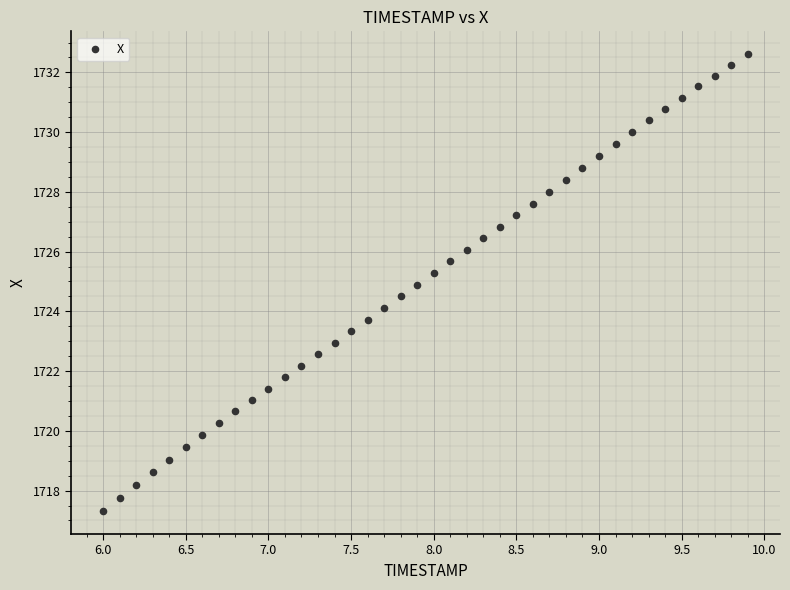

What is the range of X values (max minus min)?

3.9